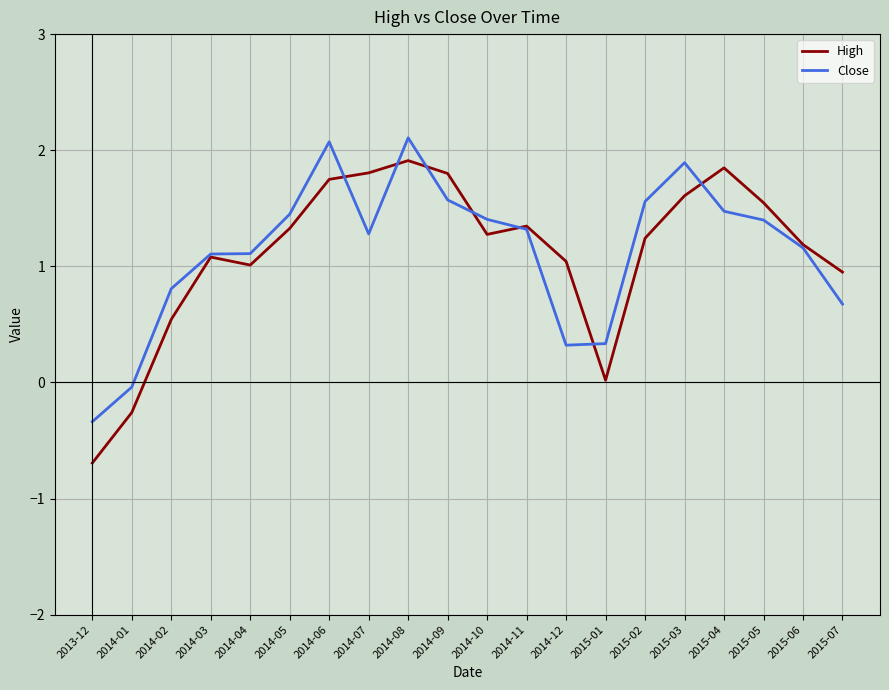

Between 2015-06 and 2015-07, which series saw the biggest shift?

Close